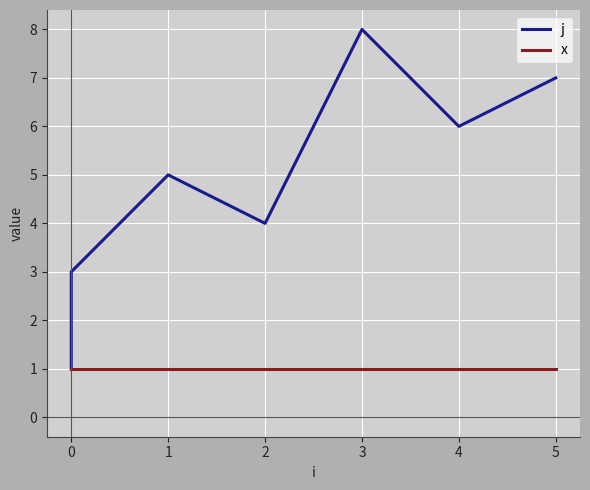

How many j values are between 3 and 7?

5